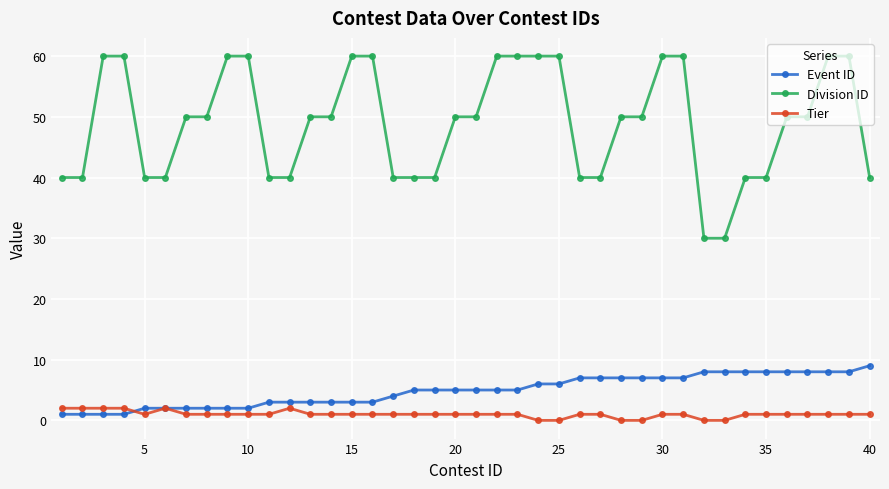

What is the lowest value of the Division ID series?

30